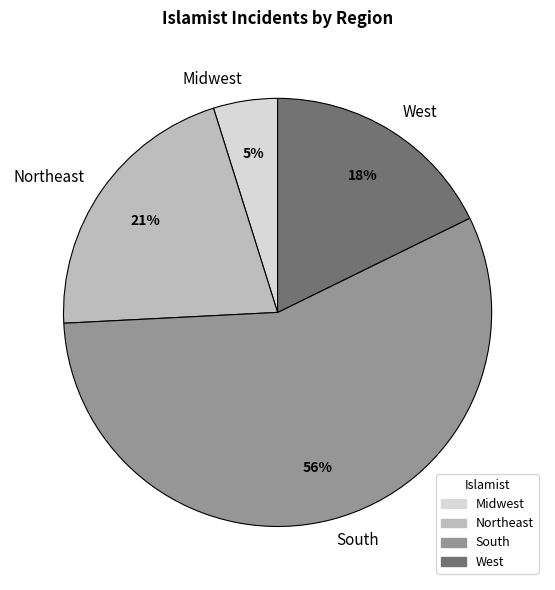

To the nearest percent, what is the combined percentage of Midwest and South?

61%